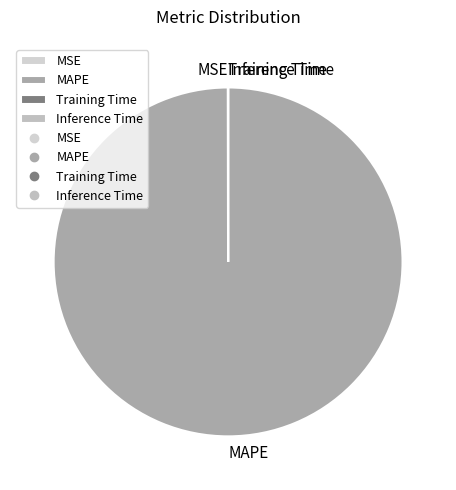

Which category accounts for the majority?

MAPE